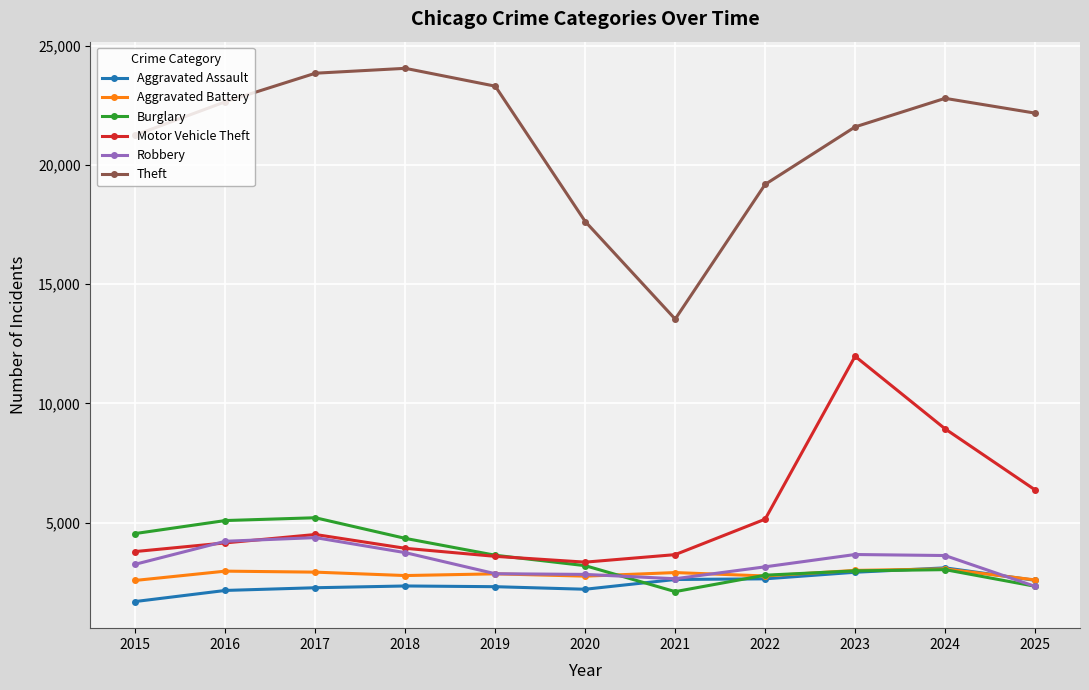

Is it true that Motor Vehicle Theft equals 8934 at 2024?

True